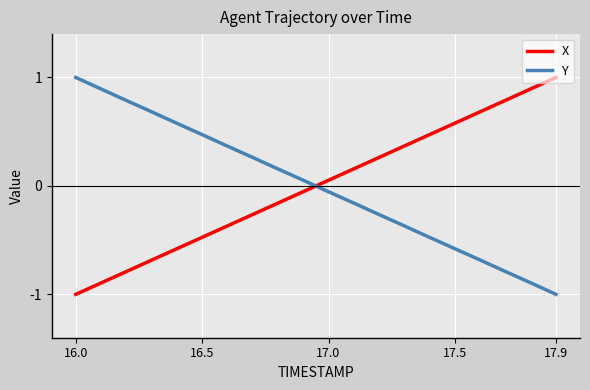

What is the highest value of the X series?

1.0